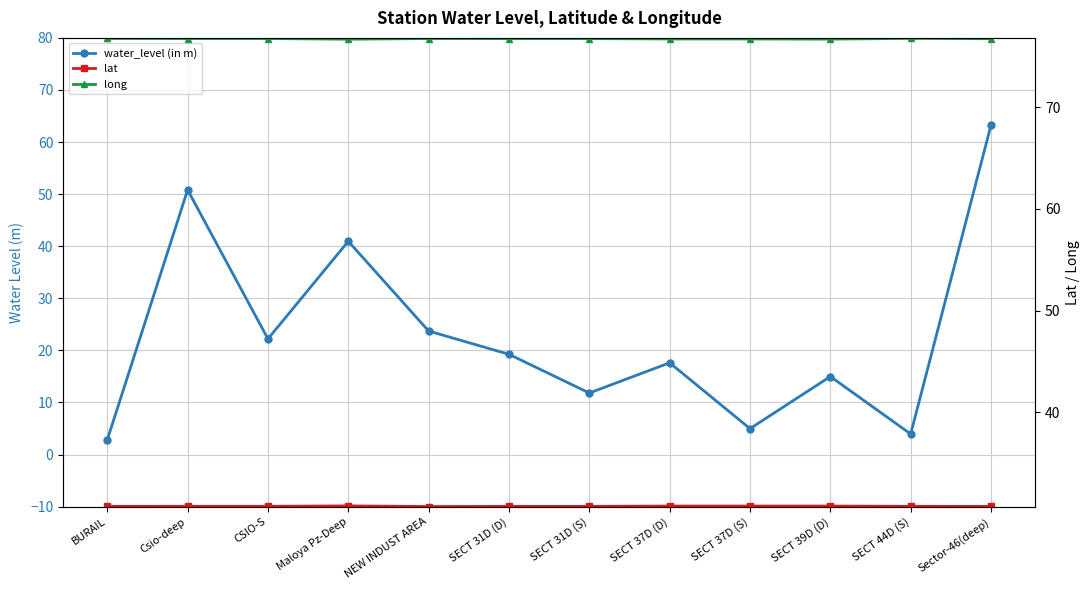

List the series in order of their peak value, lowest first.

lat, water_level (in m), long